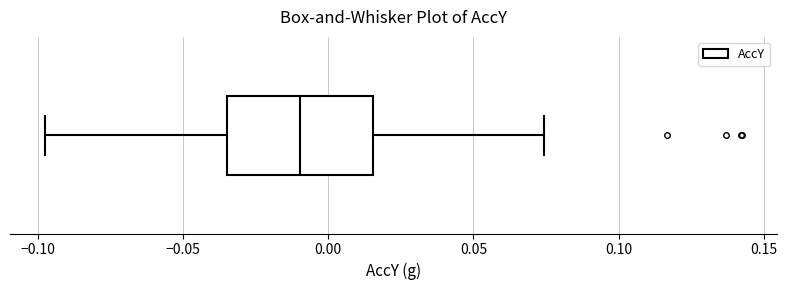

Transcribe this box plot: give where the median line is, the range the box spans, and where the two whiskers end, as read against the x-axis. The values are not printed on the chart, so give them approximately, as read against the axis.

median -0.010, box -0.035 to 0.015, whiskers -0.100 to 0.075